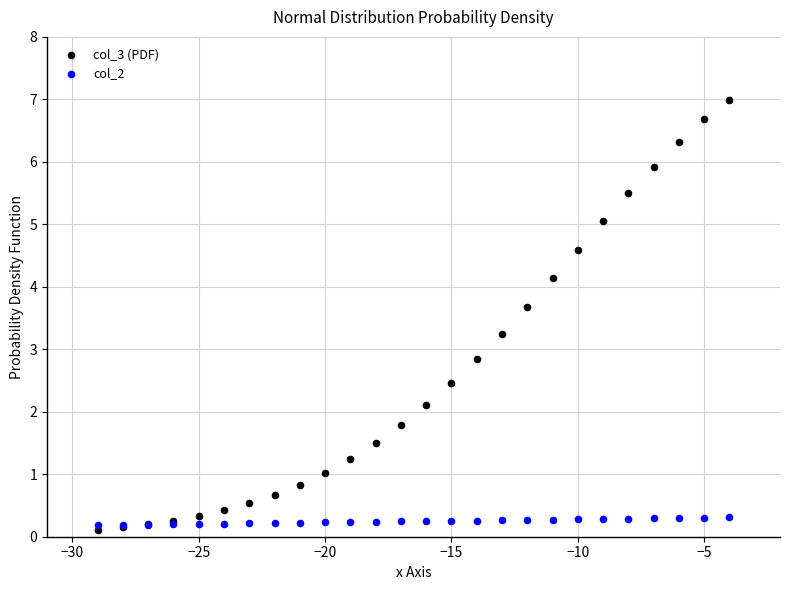

Which series has the largest Y range (max minus min)?

col_3 (PDF)